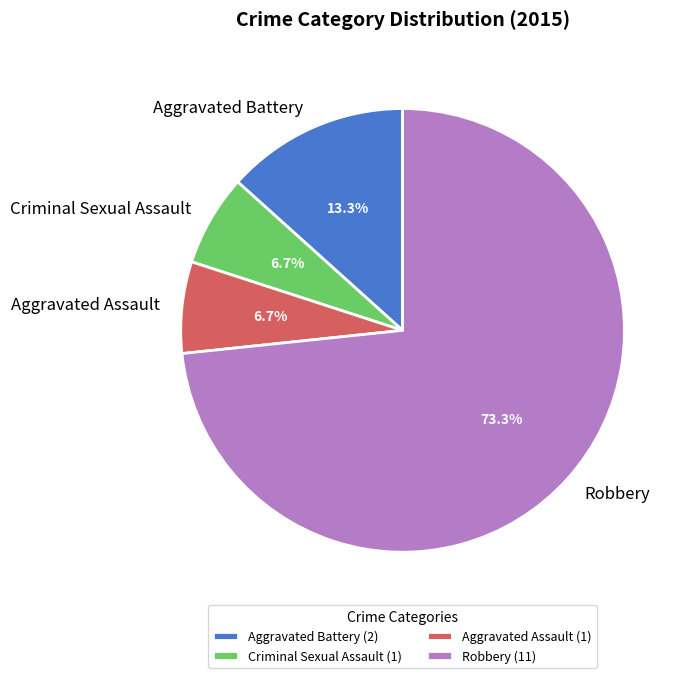

Between Robbery and Criminal Sexual Assault, which is larger?

Robbery